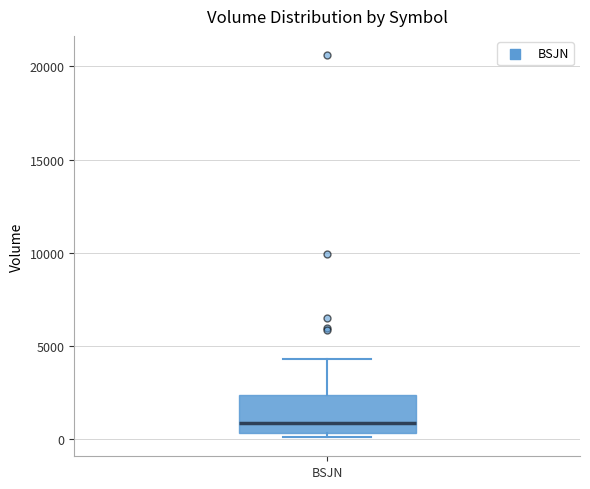

Where does the median line of the box for BSJN sit on the y-axis? The values are not printed on the chart, so give them approximately, as read against the axis.

1000